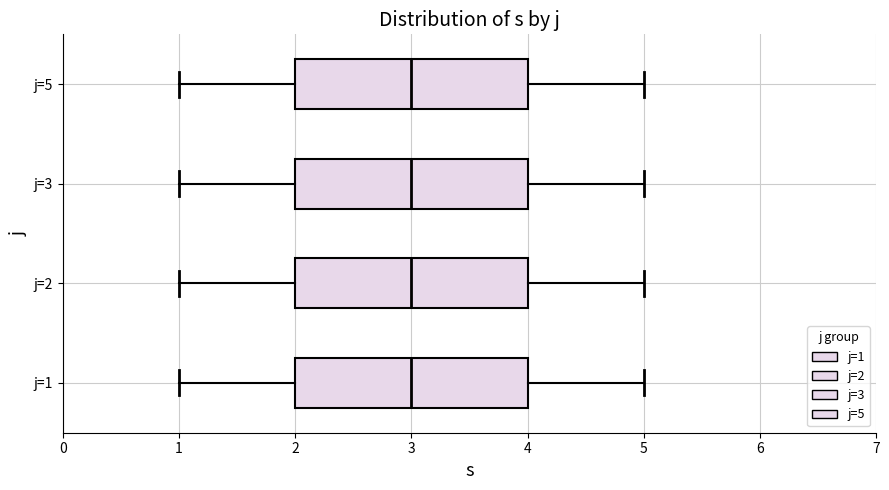

Where is the right edge of the box for j=1 on the x-axis? The values are not printed on the chart, so give them approximately, as read against the axis.

4